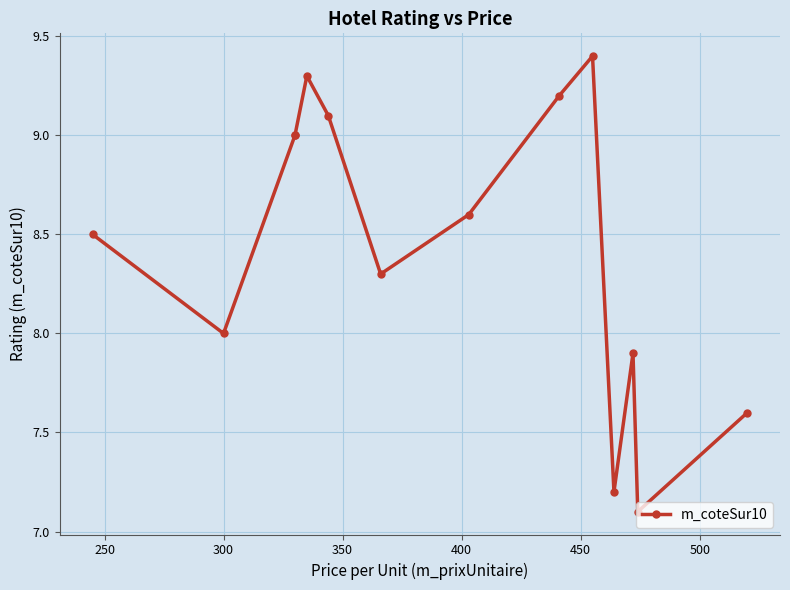

Count the number of values greater than 8.

9